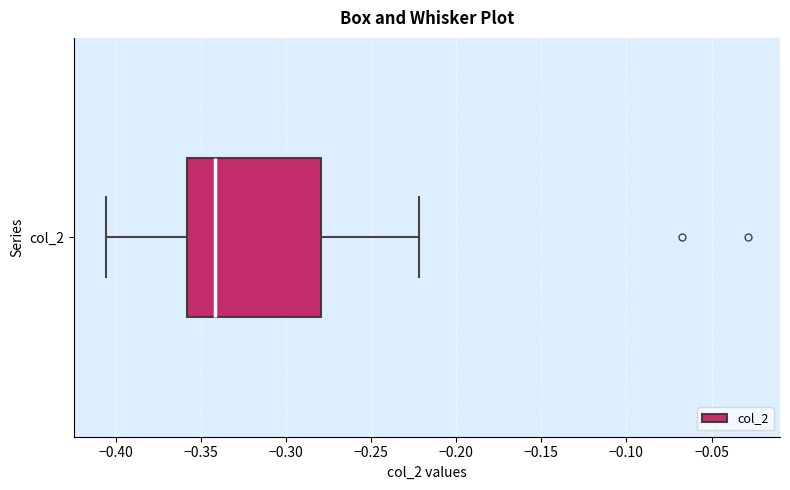

Where does the left whisker of the box for col_2 end on the x-axis? The values are not printed on the chart, so give them approximately, as read against the axis.

-0.405